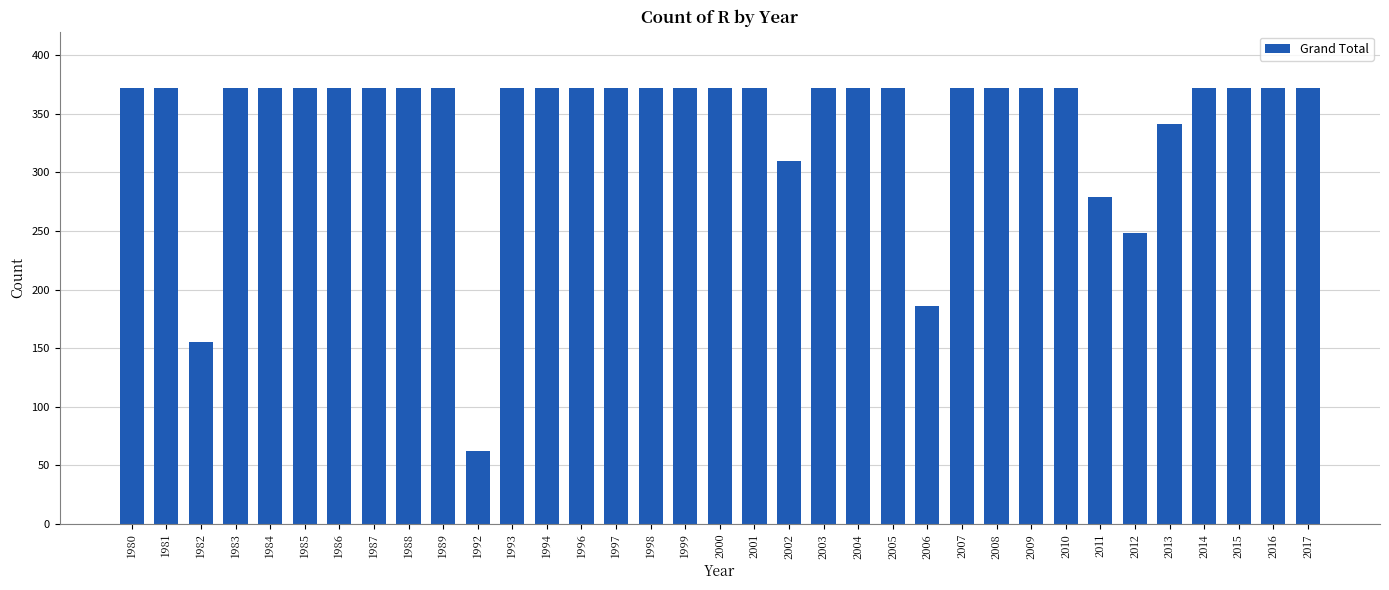

What is the smallest value displayed?

62